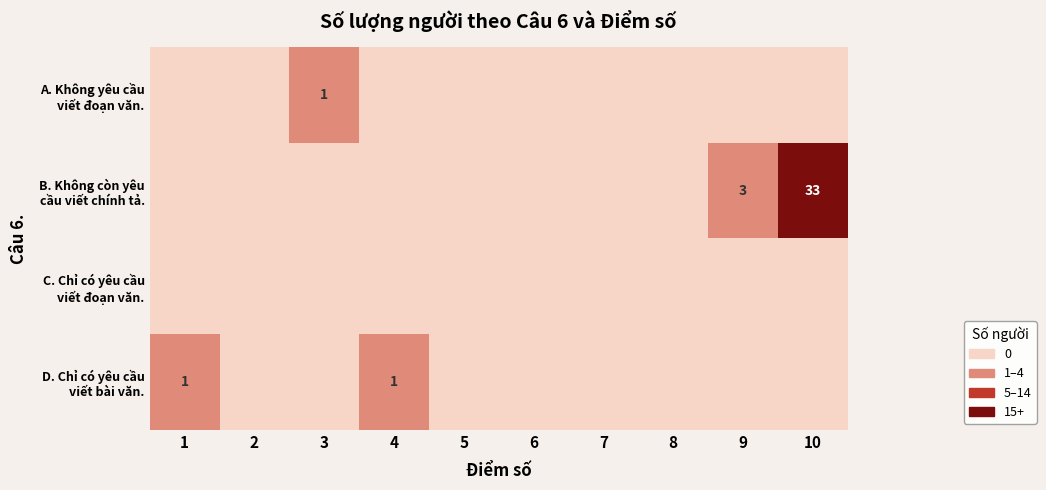

What is the difference between the maximum and minimum values in the D. Chỉ có yêu cầu viết bài văn. series?

1